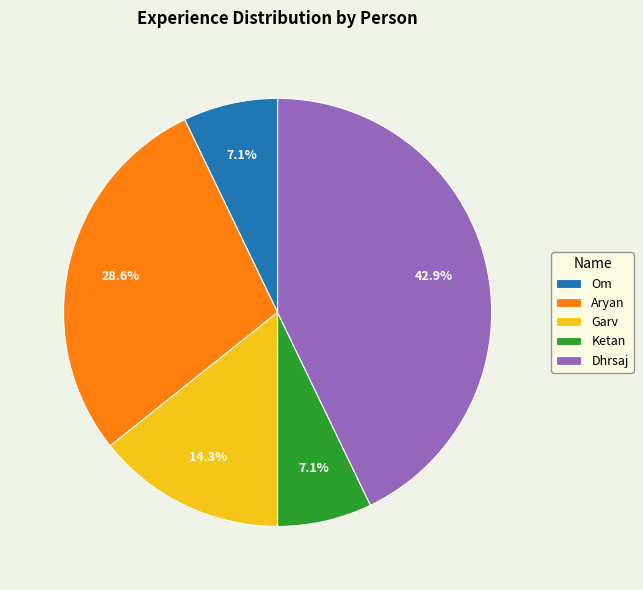

Does Garv account for over 50% of the chart?

No